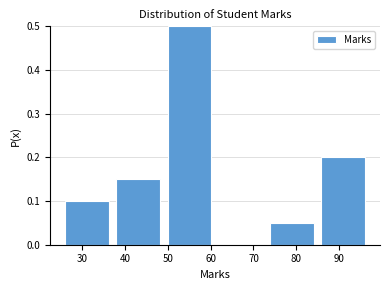

Reading left to right, list every bar in this chart as the range it spans on the x-axis followed by its height. The values are not printed on the chart, so give them approximately, as read against the axis.

25 to 37: 0.10
37 to 49: 0.15
49 to 61: 0.50
61 to 73: 0
73 to 85: 0.05
85 to 97: 0.20